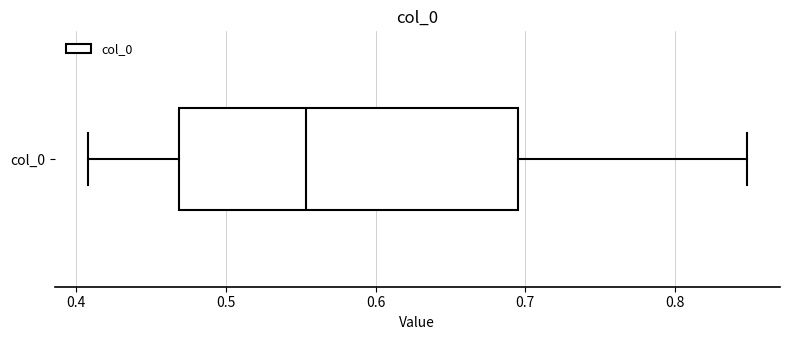

Transcribe this box plot: give where the median line is, the range the box spans, and where the two whiskers end, as read against the x-axis. The values are not printed on the chart, so give them approximately, as read against the axis.

median 0.55, box 0.47 to 0.70, whiskers 0.41 to 0.85